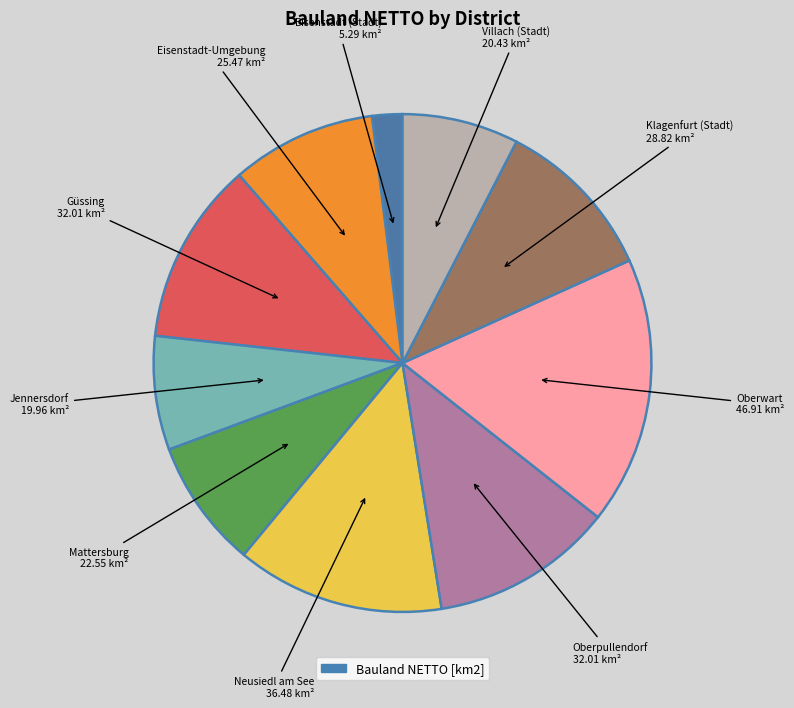

Does any single category account for the majority?

No